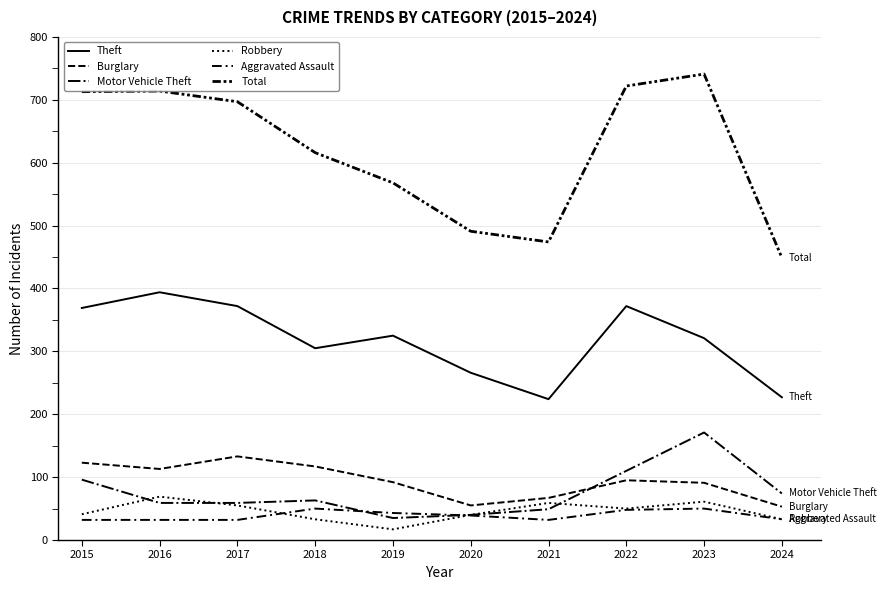

Is the value of Total at 2020 greater than the value of Burglary at 2021?

Yes